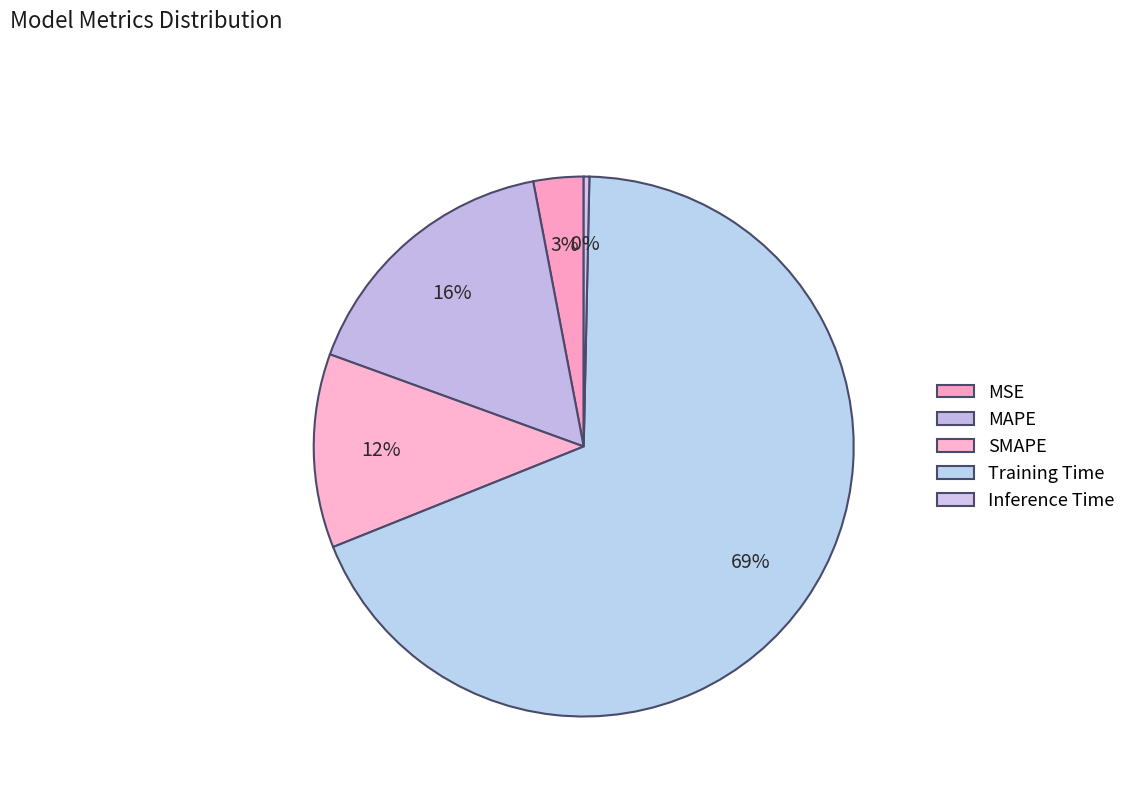

Which slice is the smallest?

Inference Time